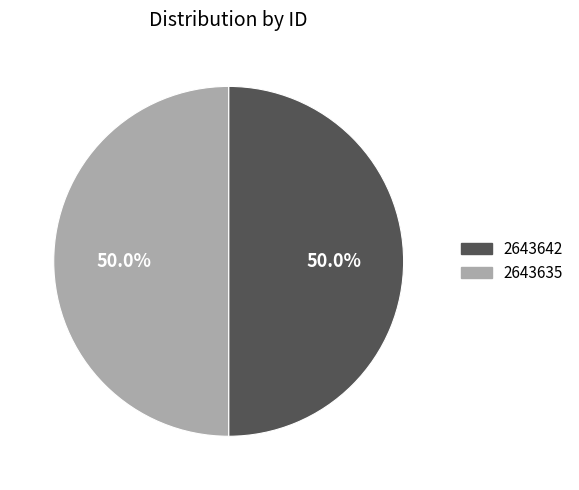

To the nearest percent, what is the combined percentage of 2643635 and 2643642?

100%